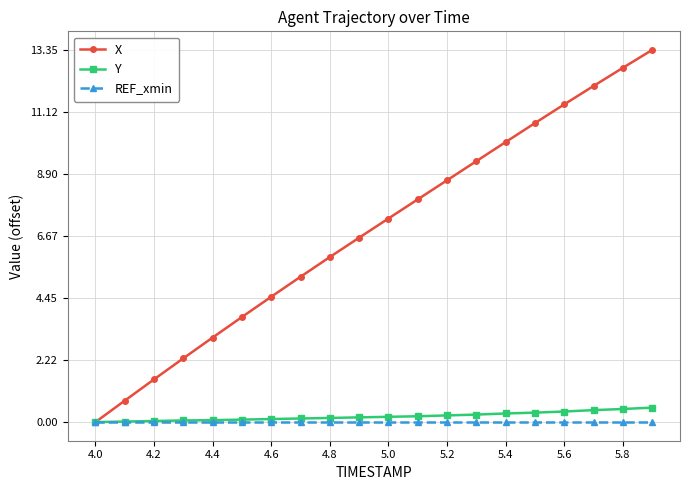

What is the maximum value for X?

13.3